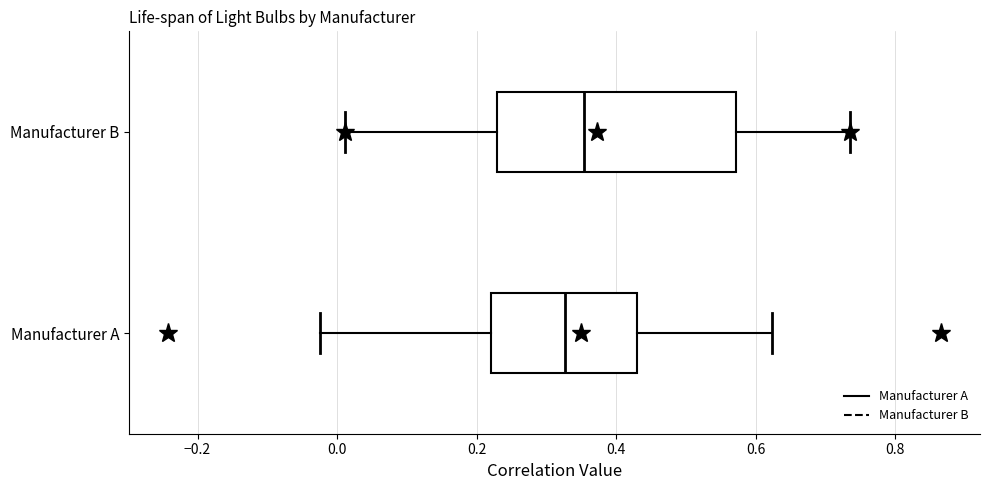

Which box has the furthest to the left median line?

Manufacturer A